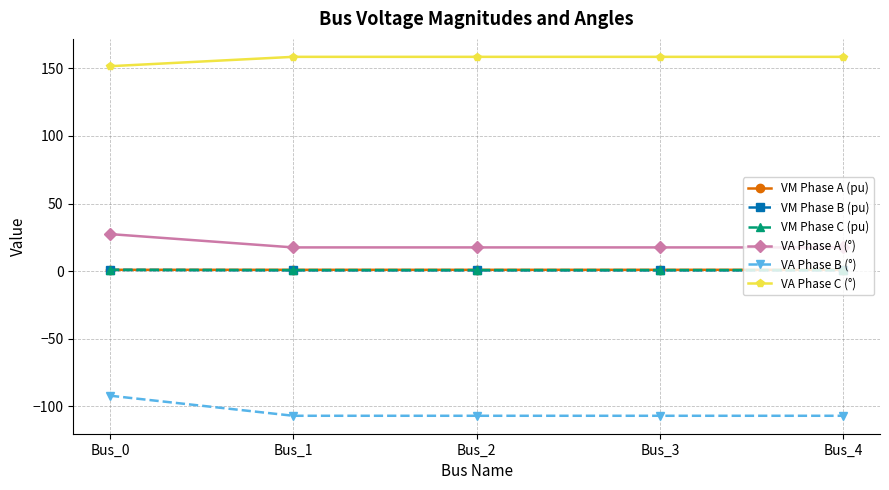

Which series has the largest range (max minus min)?

VA Phase B (°)